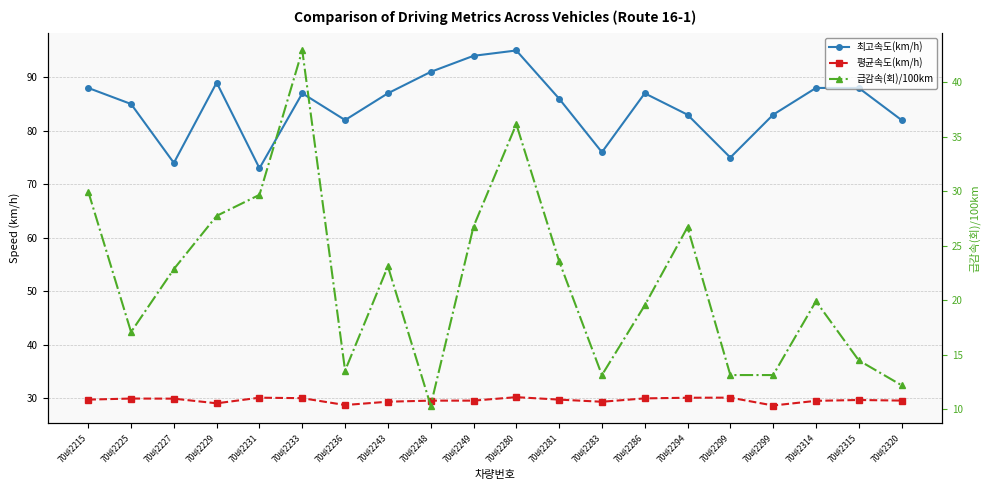

Which series has the largest total across all categories?

최고속도(km/h)